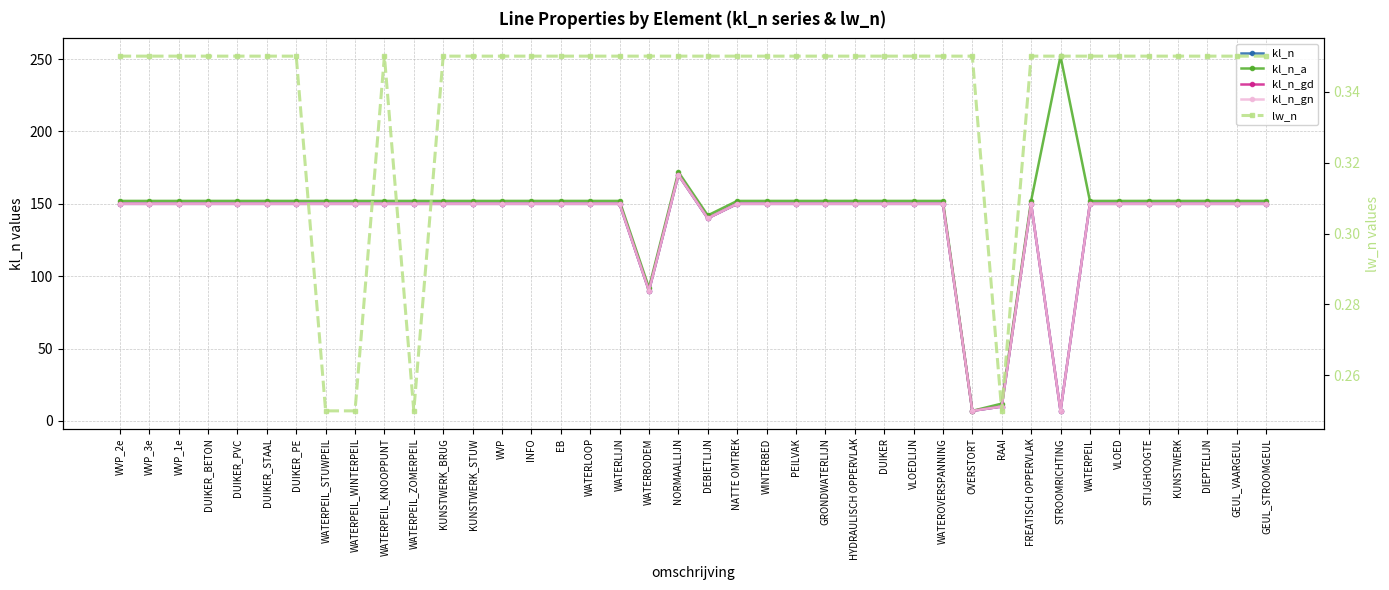

What is the label of the 15th point from the right?

HYDRAULISCH OPPERVLAK